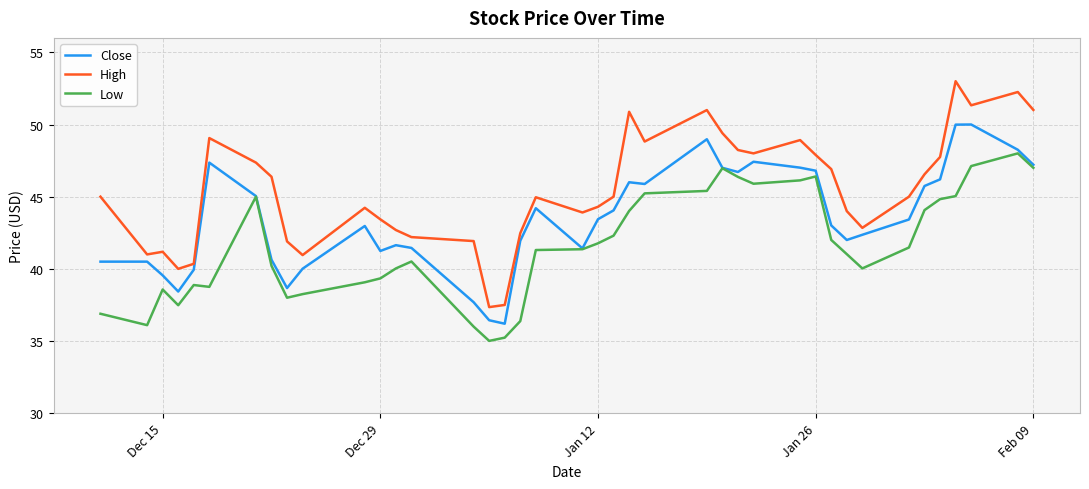

List the series in order of their overall mean, lowest first.

Low, Close, High